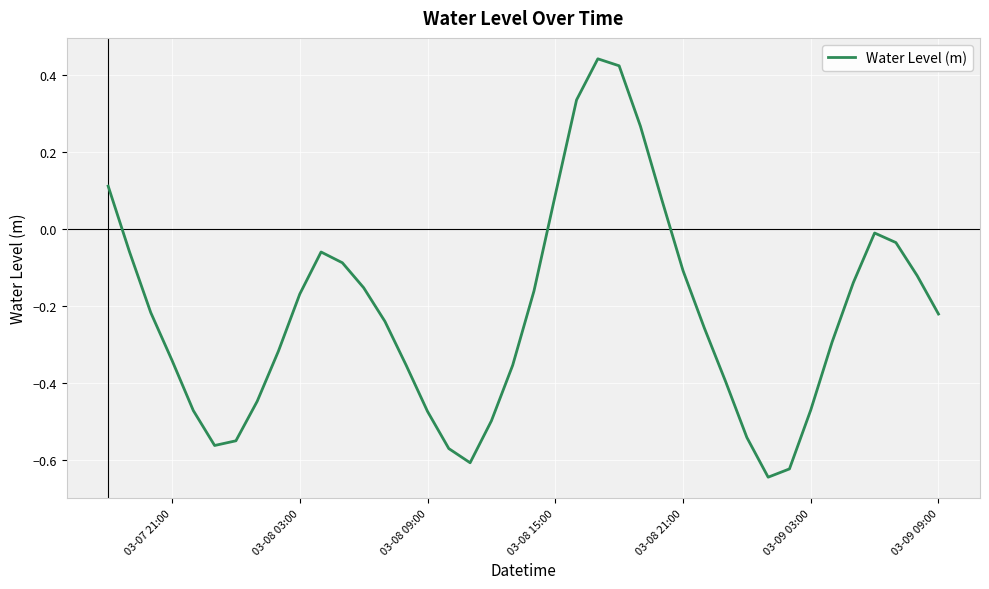

What is the difference between the maximum and minimum values?

1.1